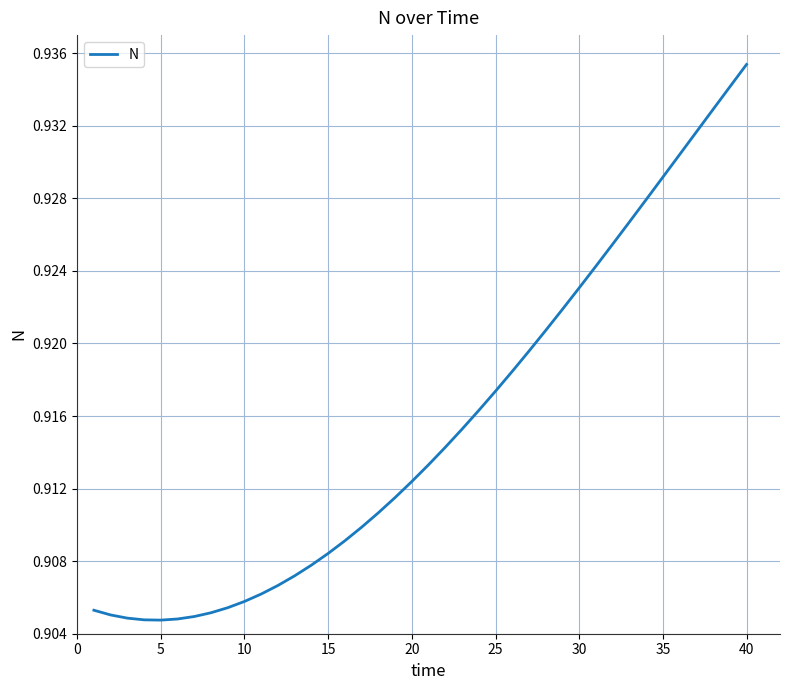

True or false: there are more than 0 points higher than both neighbors.

False